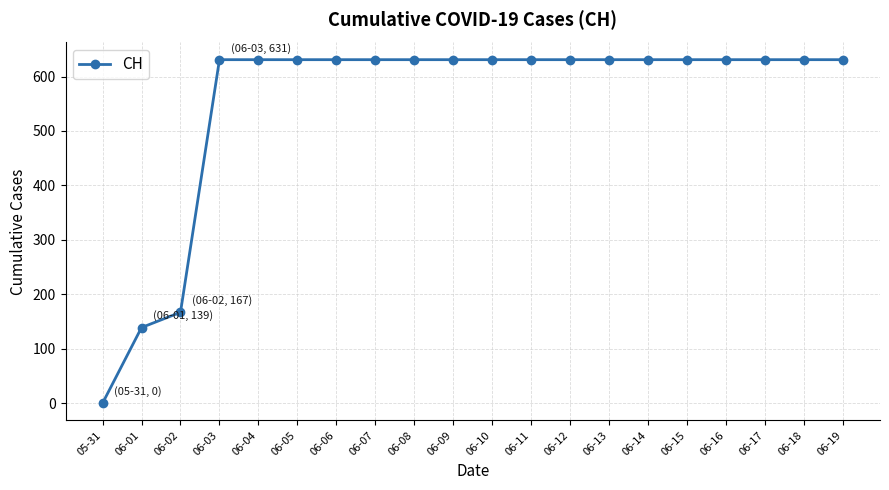

The value at 06-15 is 378. True or false?

False